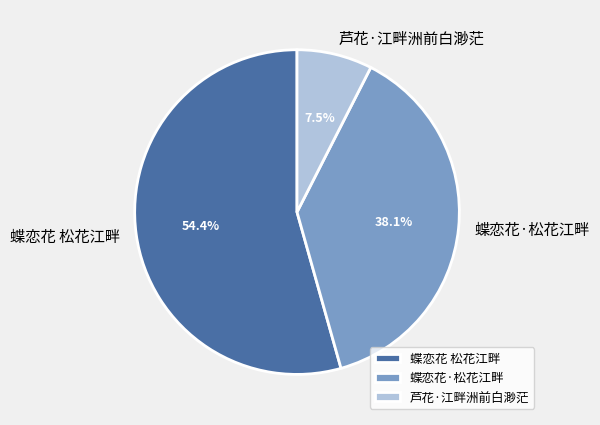

Does 蝶恋花 松花江畔 account for over 50% of the chart?

Yes